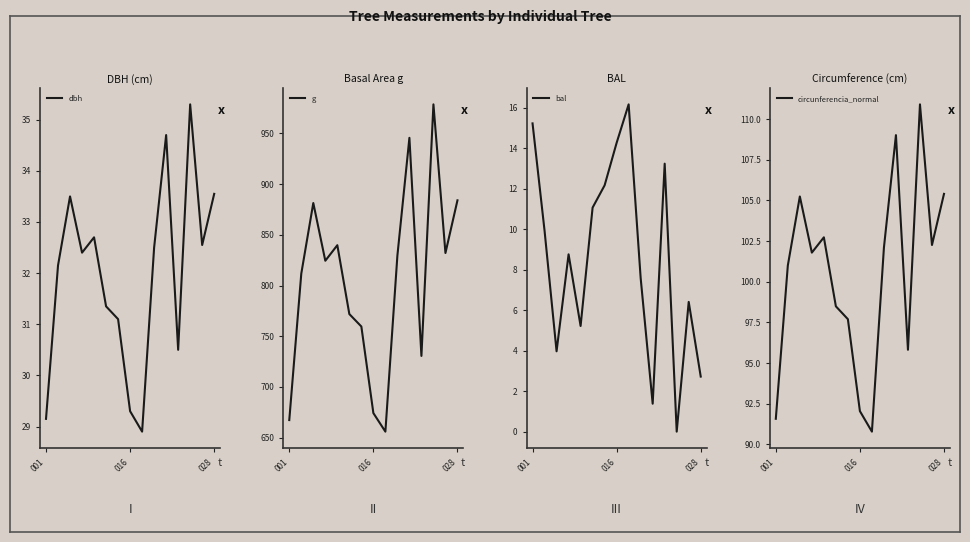

What is the total value across all series at 3?

967.4